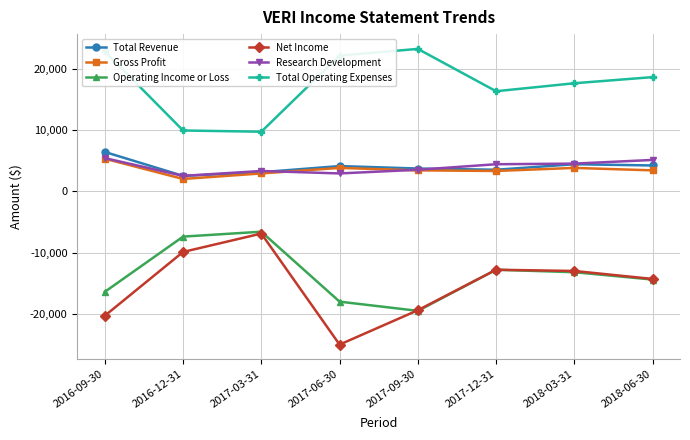

How many data points in Total Revenue are less than 4100?

4